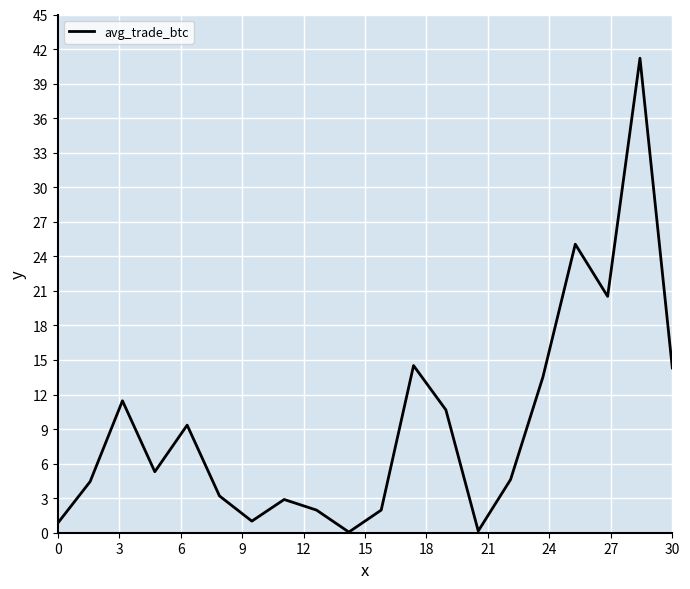

What is the difference between the maximum and minimum values?

41.2